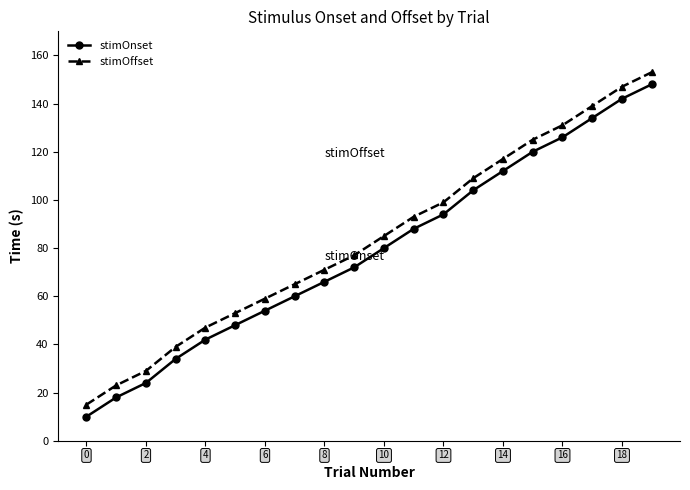

What is the difference between the maximum and minimum values in the stimOnset series?

138